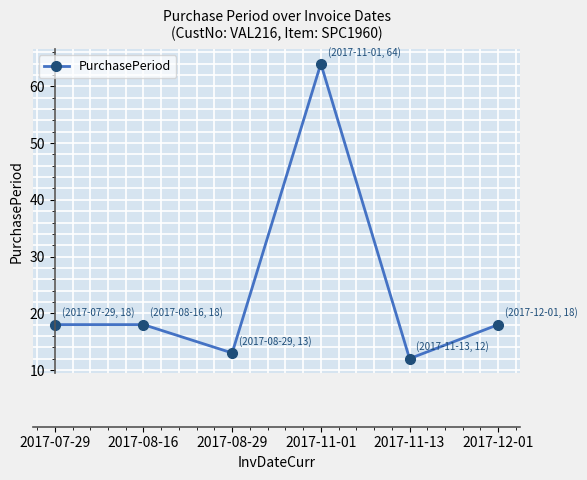

How many data points does each series have?

6